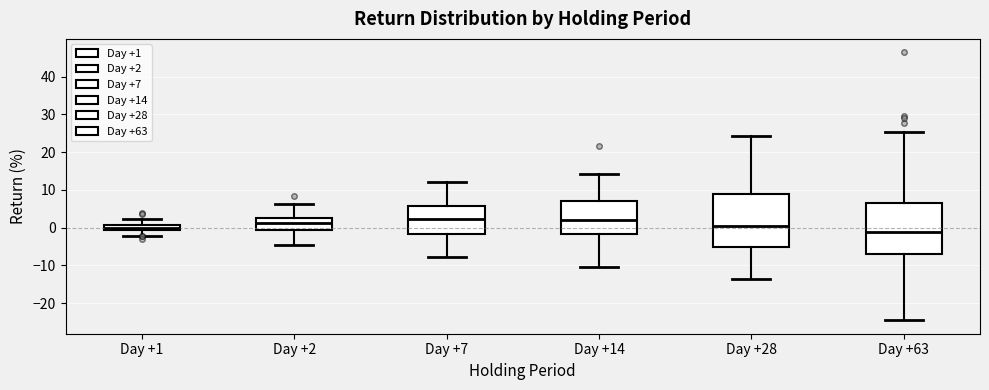

Where is the lower edge of the box for Day +1 on the y-axis? The values are not printed on the chart, so give them approximately, as read against the axis.

-1